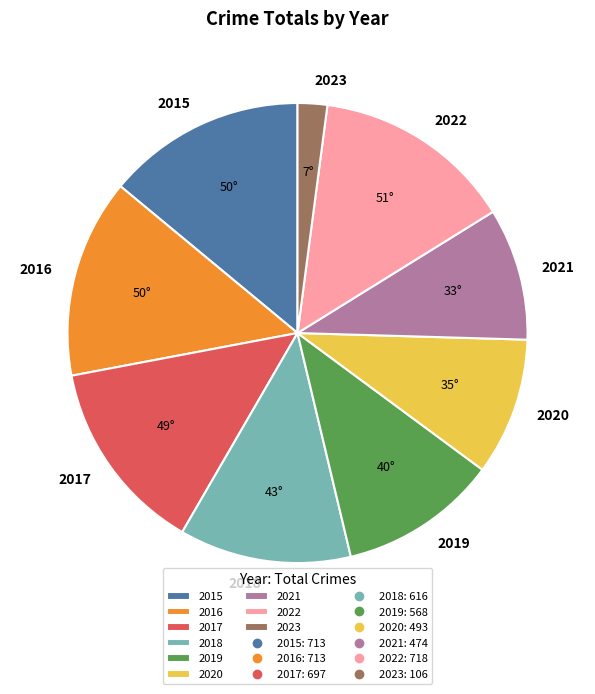

Which category has the smallest portion of the pie?

2023